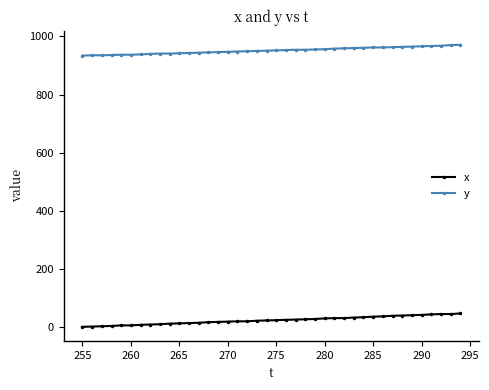

What is the sum of all x values?

947